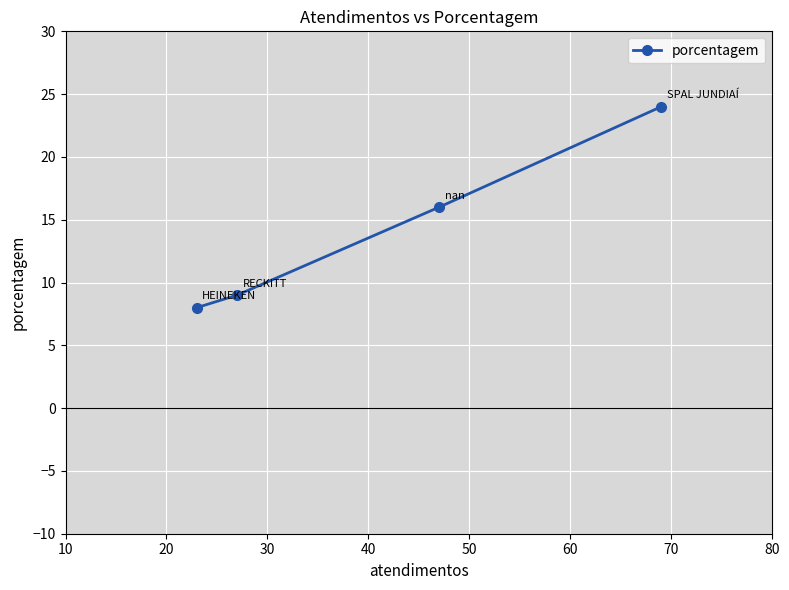

True or false: there are more than 0 points higher than both neighbors.

False